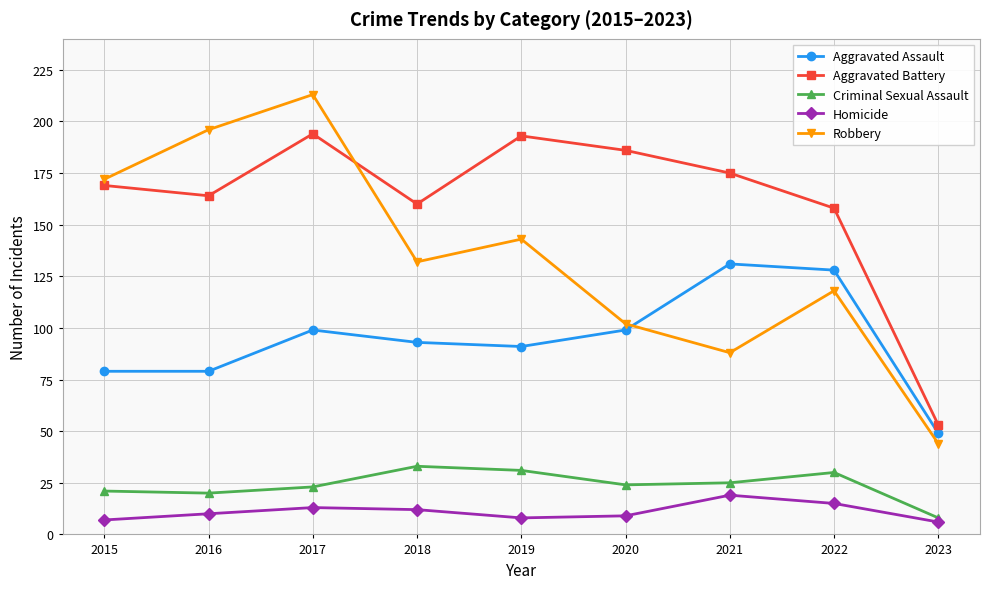

At which category is the sum across all series the highest?

2017